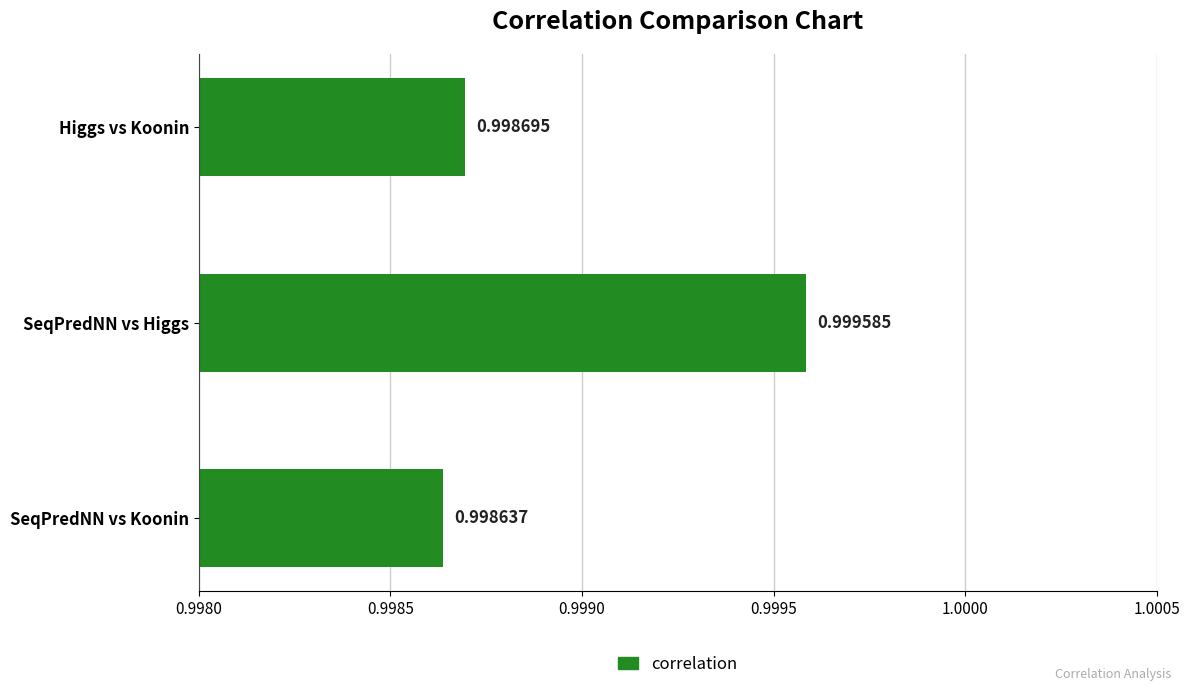

Does the chart contain any negative values?

No